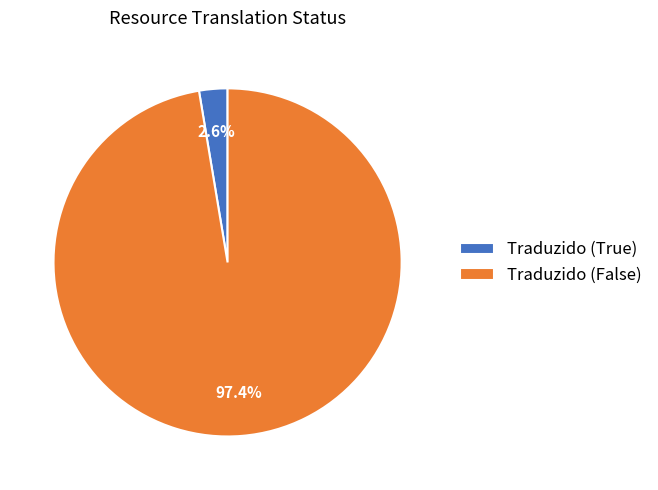

Is there any slice that represents more than half of the pie?

Yes